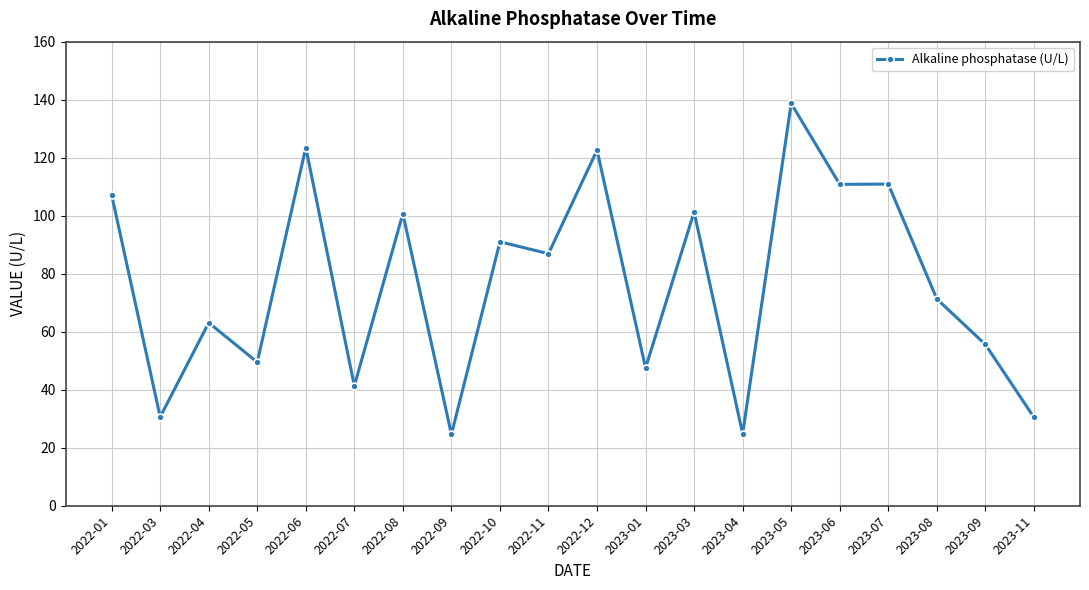

The value at 2023-06 is 110.8. True or false?

True